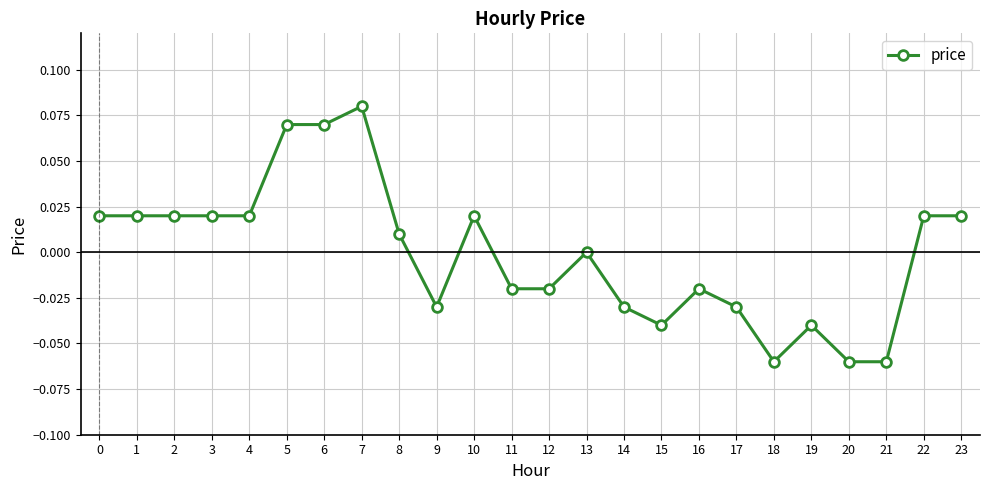

True or false: the data shows 0.0 at 13.

True